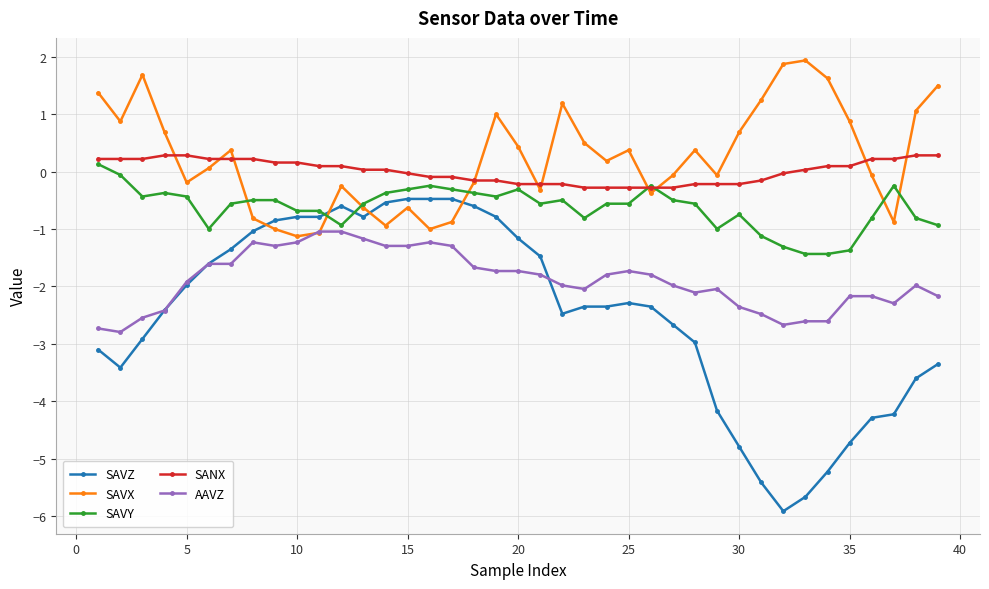

What is the value of the SAVX point at the 26th from the left?

-0.4